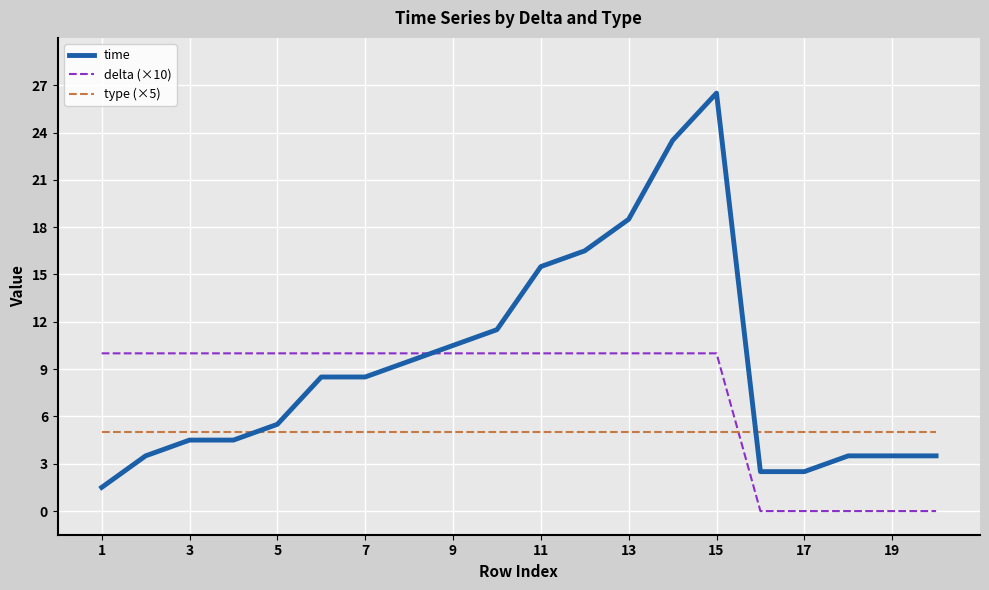

Which series has the largest total across all categories?

time